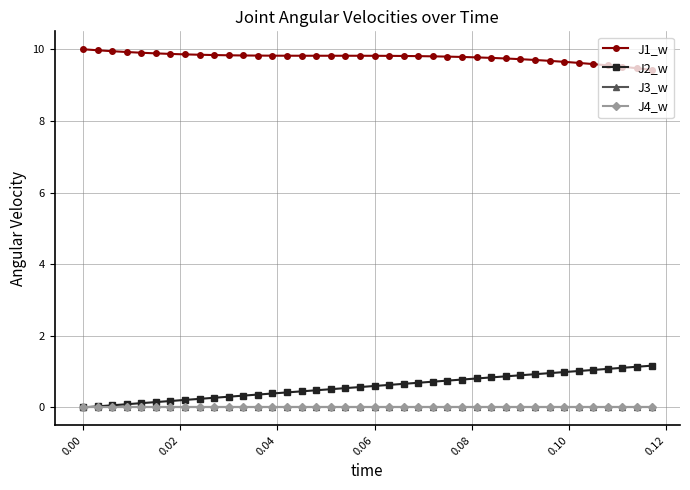

True or false: J4_w and J1_w cross at least once.

False